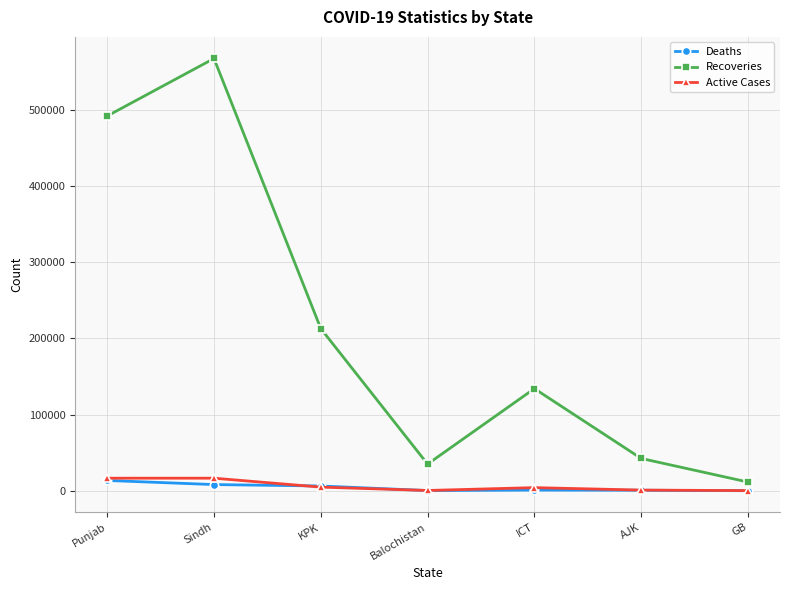

Which category has the highest value in the Recoveries series?

Sindh